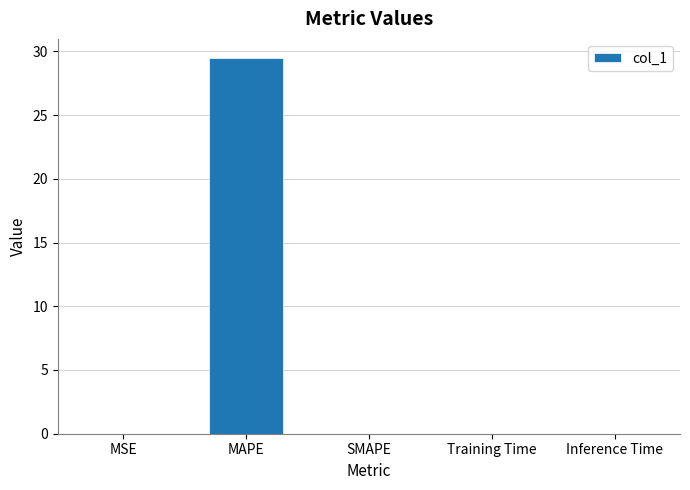

What is the change in value from MSE to MAPE?

+29.5